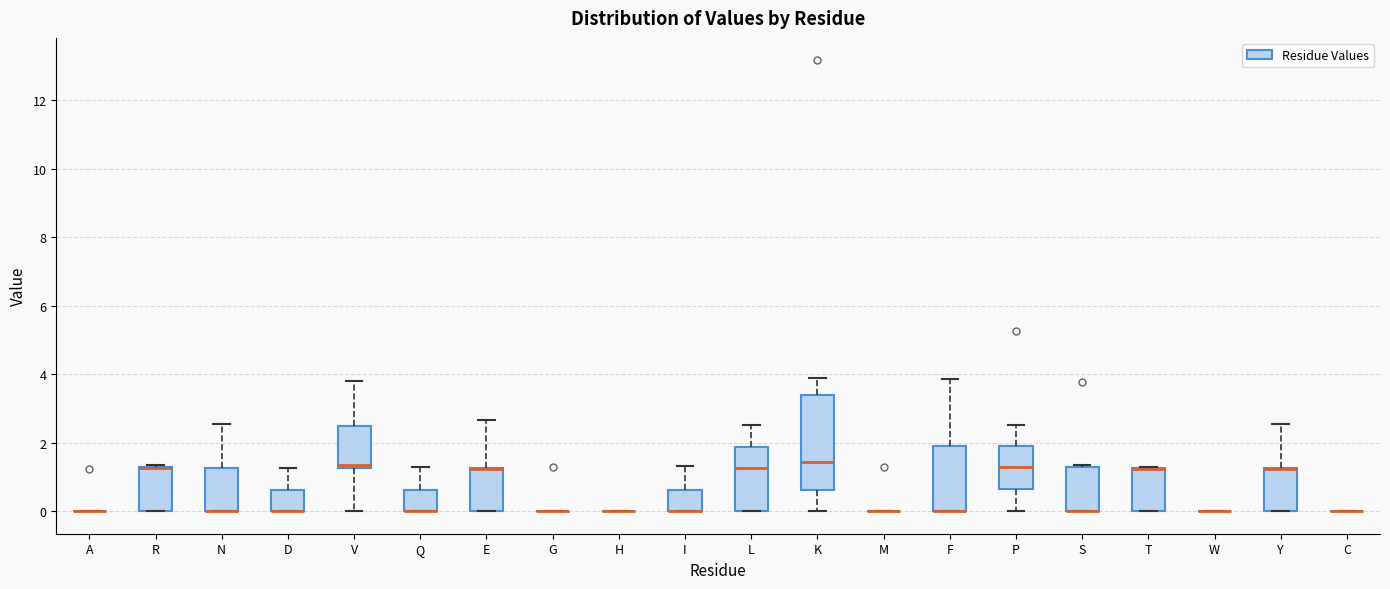

Which box is the tallest, from its lower edge to its upper edge?

K